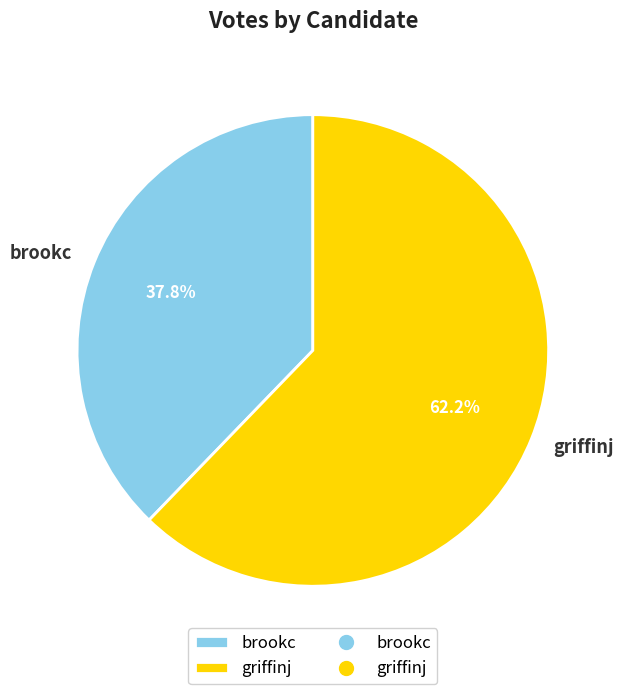

Does any single category account for the majority?

Yes